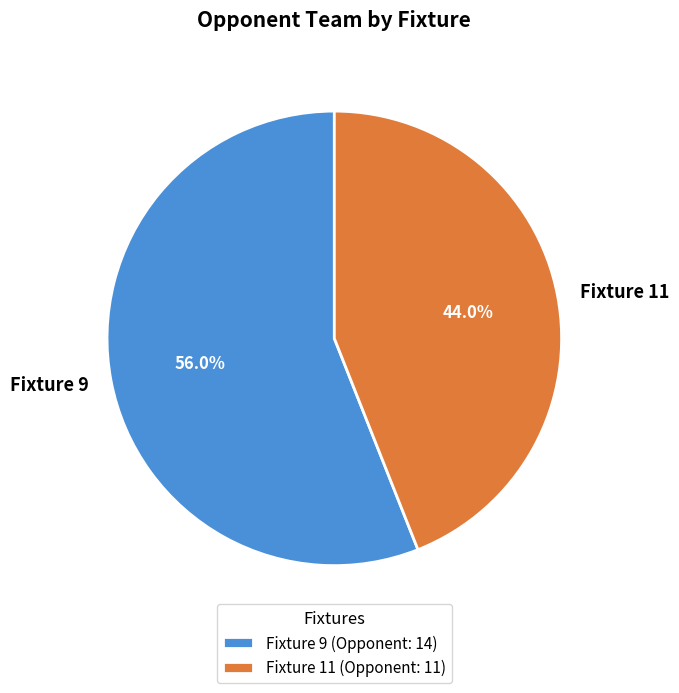

To the nearest percent, what is the difference between the Fixture 9 and Fixture 11 slice percentages?

12%